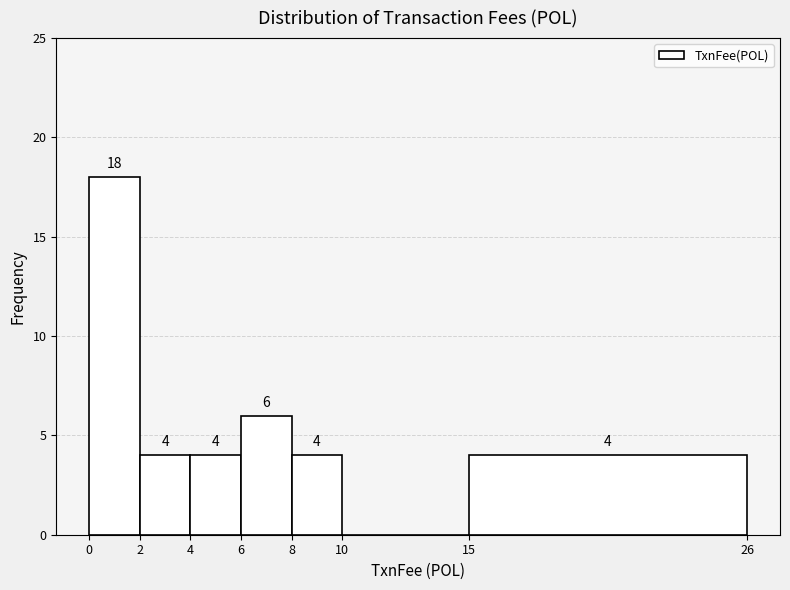

Over which range of the x-axis is the bar tallest?

0 to 2